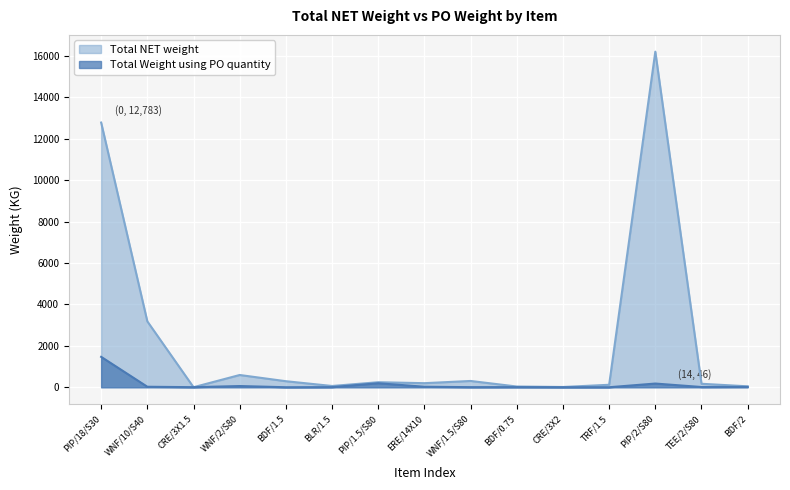

What is the sum of all Total Weight using PO quantity values?

2006.8